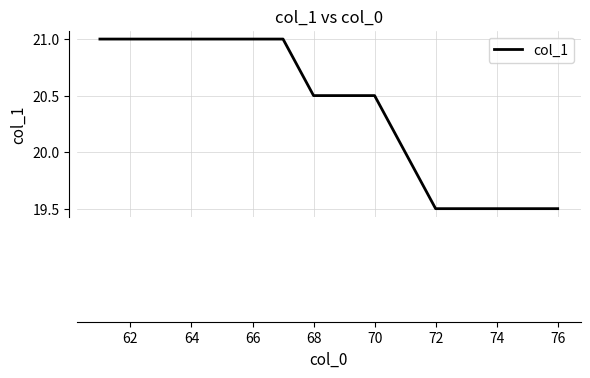

What is the difference between the maximum and minimum values?

1.5